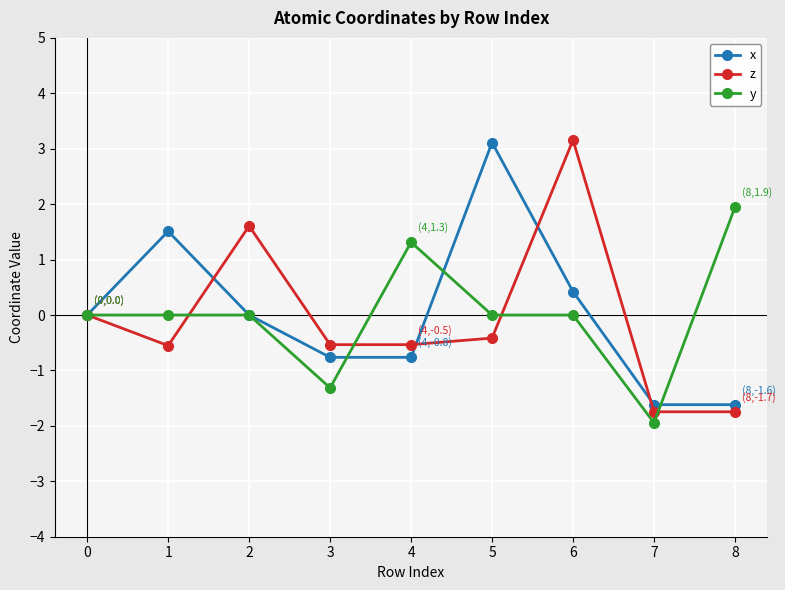

Between 1 and 3, which series saw the biggest shift?

x